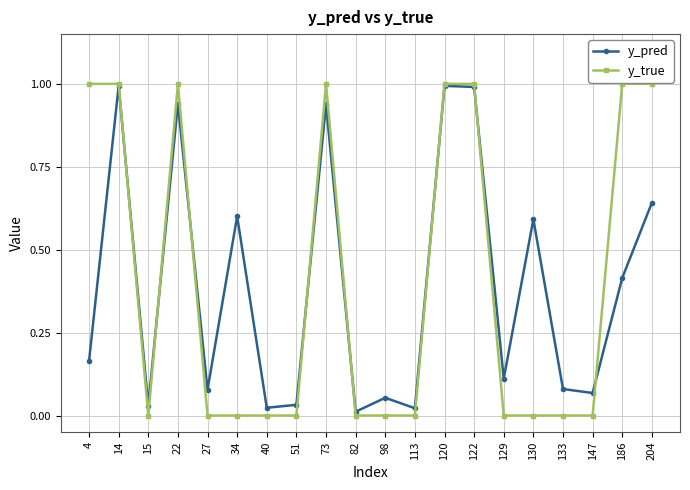

At how many categories does at least one series exceed 0?

20